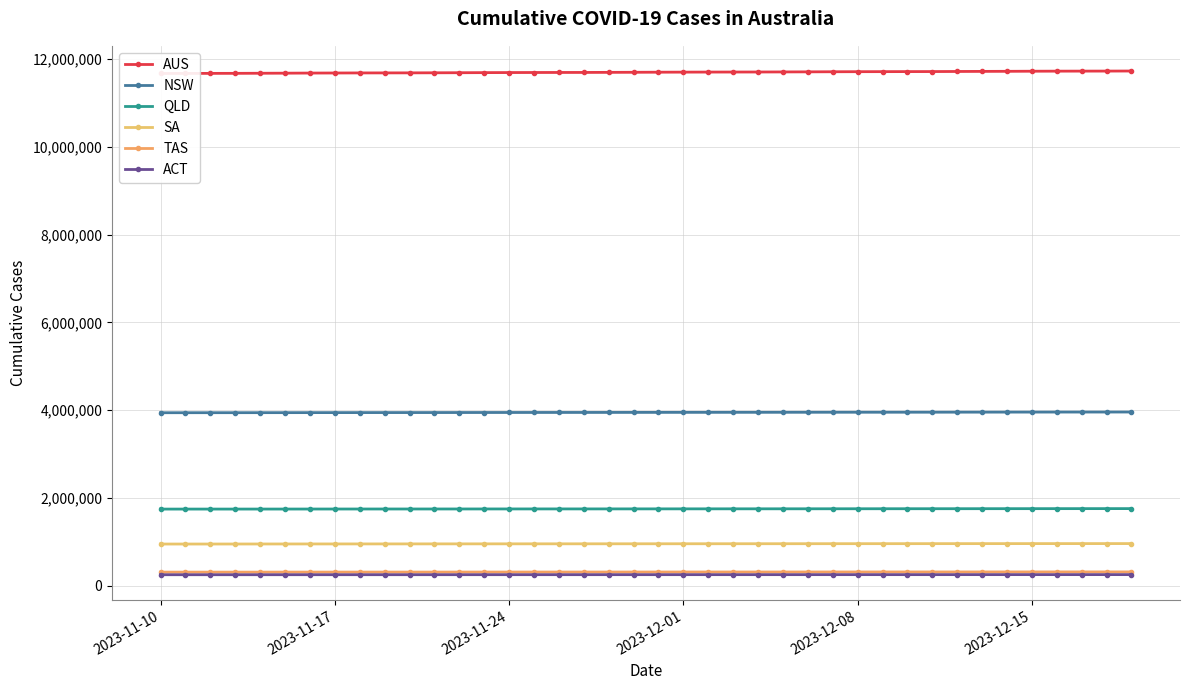

True or false: SA has a value of 953291 at 16.

True